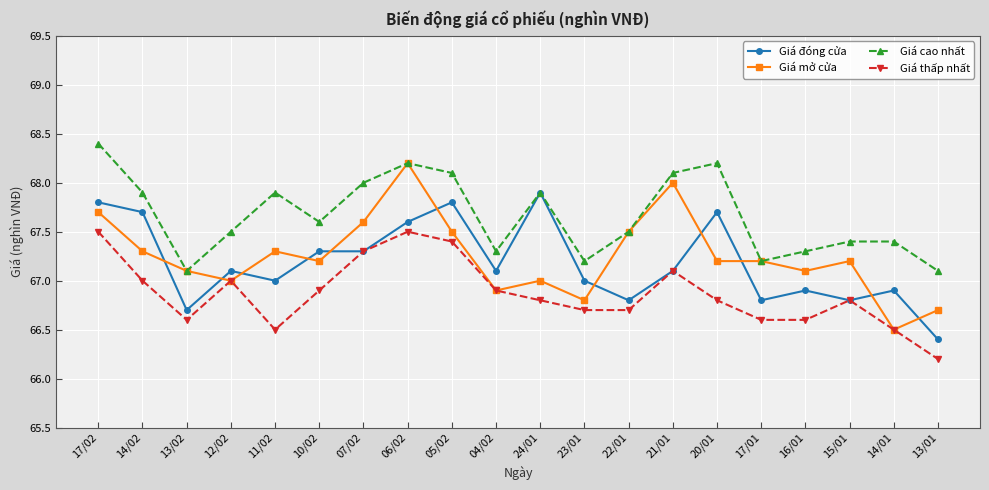

Reading left to right, what are all the values shown in this chart?

Giá đóng cửa: 67.8	67.7	66.7	67.1	67.0	67.3	67.3	67.6	67.8	67.1	67.9	67.0	66.8	67.1	67.7	66.8	66.9	66.8	66.9	66.4
Giá mở cửa: 67.7	67.3	67.1	67.0	67.3	67.2	67.6	68.2	67.5	66.9	67.0	66.8	67.5	68.0	67.2	67.2	67.1	67.2	66.5	66.7
Giá cao nhất: 68.4	67.9	67.1	67.5	67.9	67.6	68.0	68.2	68.1	67.3	67.9	67.2	67.5	68.1	68.2	67.2	67.3	67.4	67.4	67.1
Giá thấp nhất: 67.5	67.0	66.6	67.0	66.5	66.9	67.3	67.5	67.4	66.9	66.8	66.7	66.7	67.1	66.8	66.6	66.6	66.8	66.5	66.2